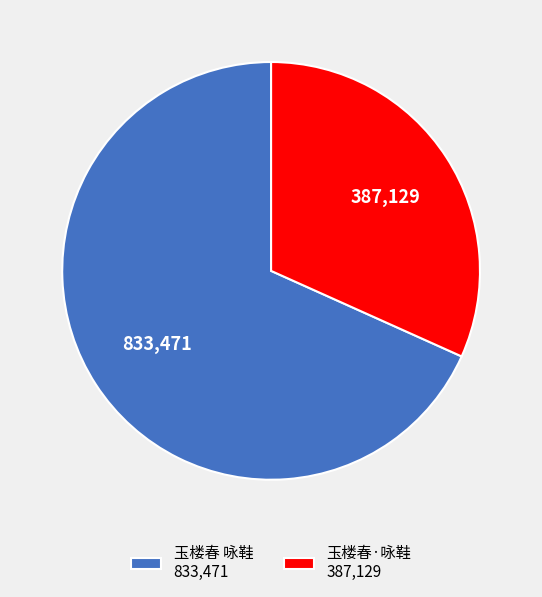

Which slice represents more than half of the pie?

玉楼春 咏鞋